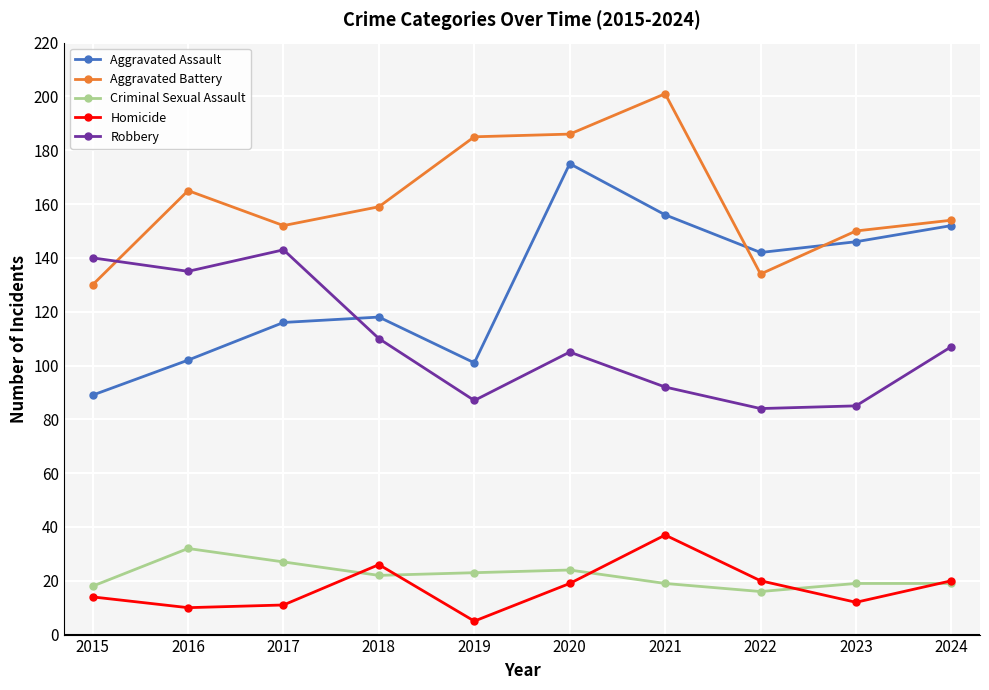

Where does the Homicide series first go above 19?

2018